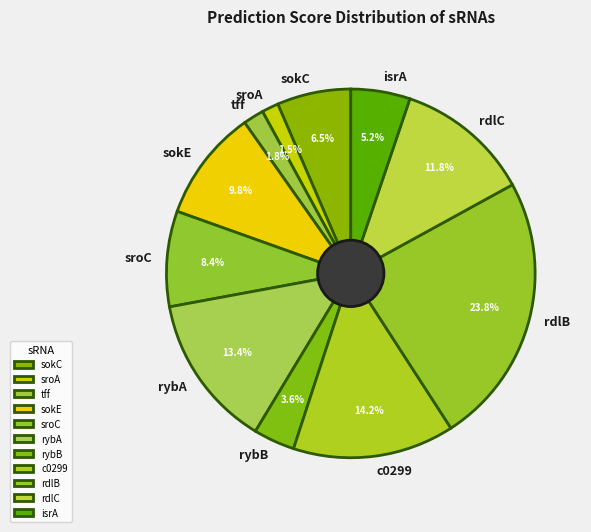

Which has a higher value, tff or c0299?

c0299